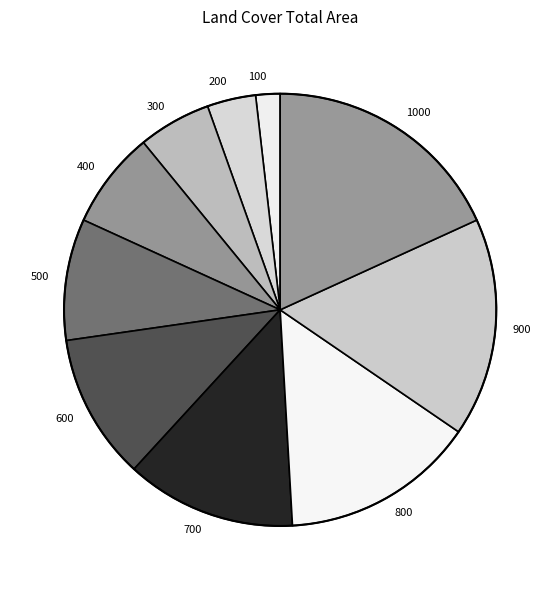

Rank the categories by value from highest to lowest.

1000, 900, 800, 700, 600, 500, 400, 300, 200, 100